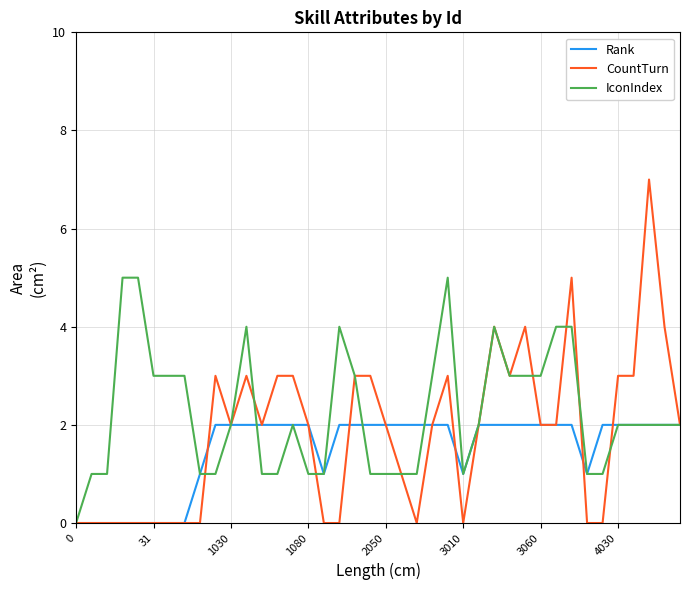

List the series in order of their overall mean, highest first.

IconIndex, CountTurn, Rank